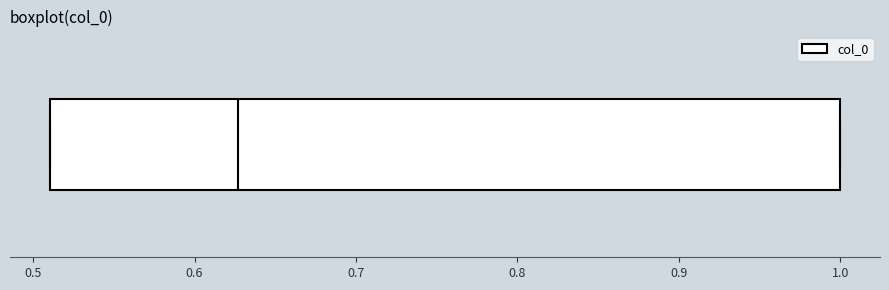

Read this box plot against the x-axis: the position of the median line, the range covered by the box, and the ends of both whiskers. The values are not printed on the chart, so give them approximately, as read against the axis.

median 0.63, box 0.51 to 1.00, whiskers 0.51 to 1.00